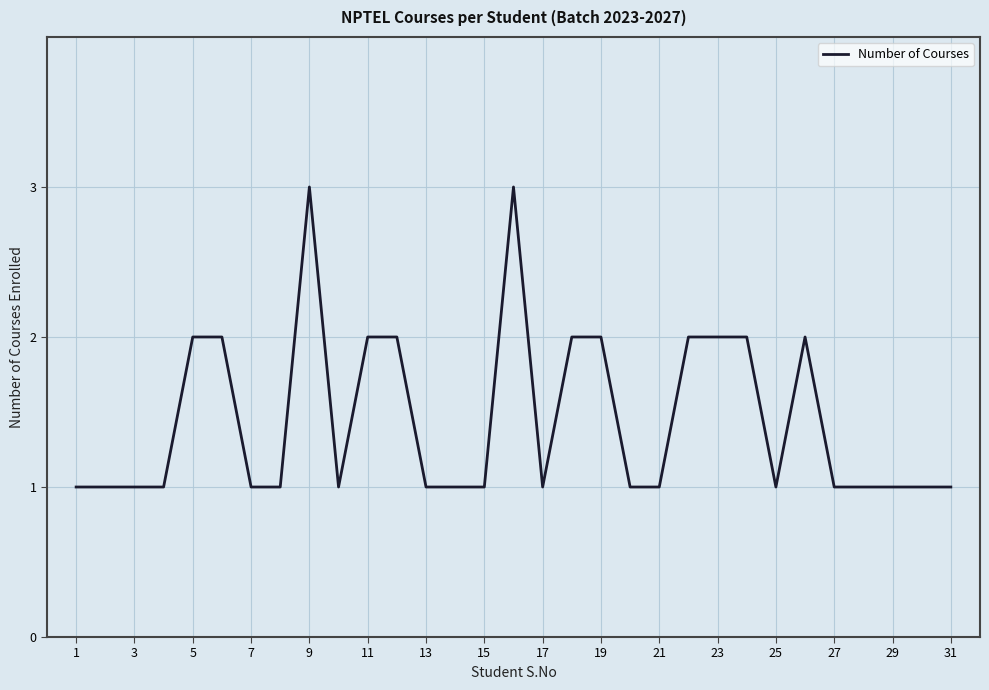

What is the greatest value displayed?

3